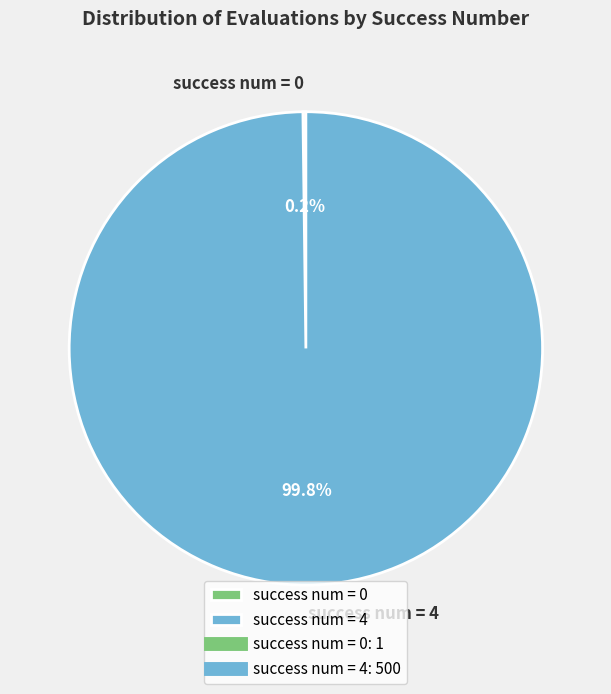

Which slice represents more than half of the pie?

success num = 4